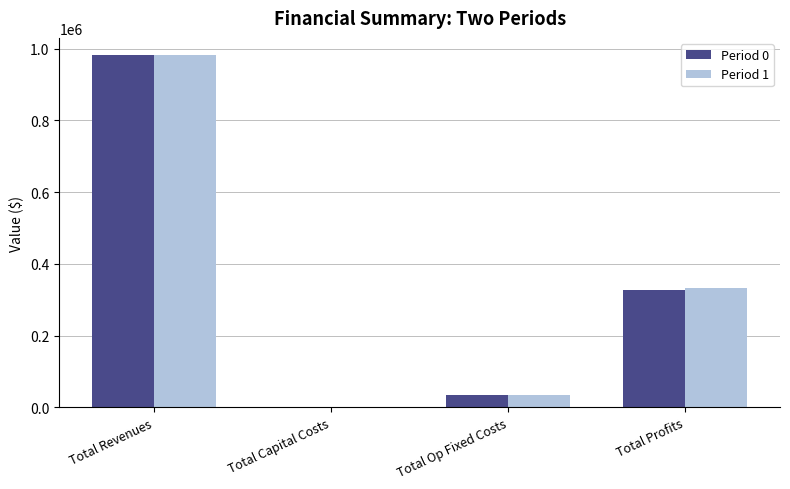

What is the total value across all series at Total Revenues?

1962435.1